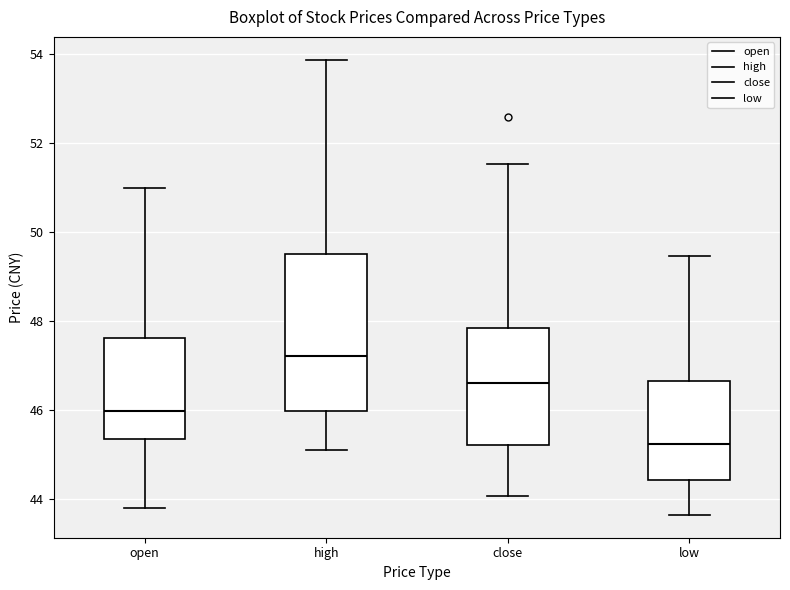

Reading left to right, read every box against the y-axis: the position of its median line, the range the box covers, and the ends of its whiskers. The values are not printed on the chart, so give them approximately, as read against the axis.

open: median 46.0, box 45.4 to 47.6, whiskers 43.8 to 51.0
high: median 47.2, box 46.0 to 49.6, whiskers 45.0 to 53.8
close: median 46.6, box 45.2 to 47.8, whiskers 44.0 to 51.6
low: median 45.2, box 44.4 to 46.6, whiskers 43.6 to 49.4